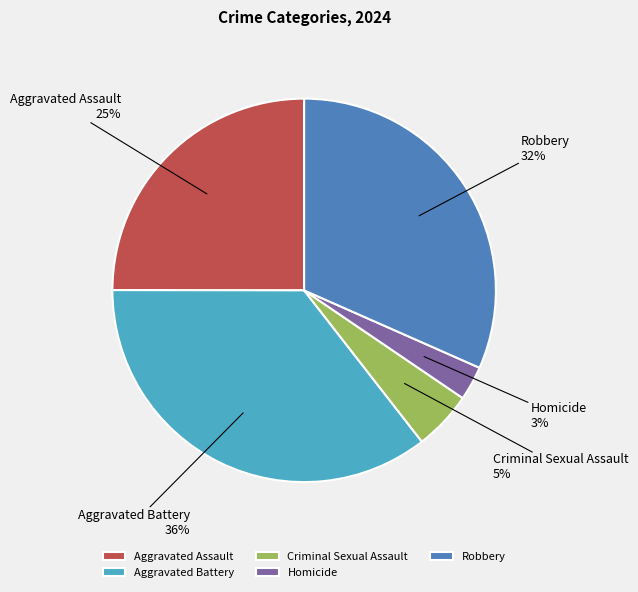

How many slices are in this pie chart?

5